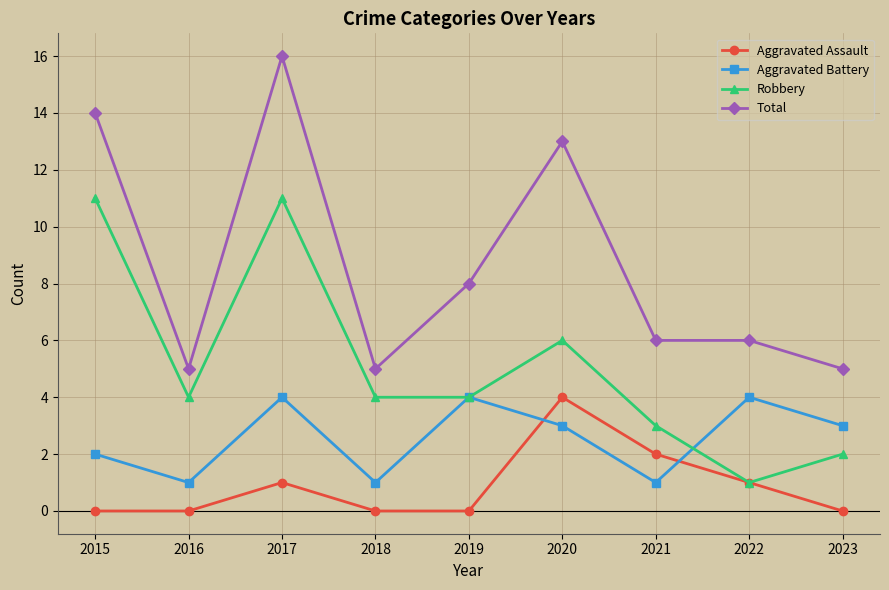

What is the approximate value of Total at 2020, to the nearest 5?

15